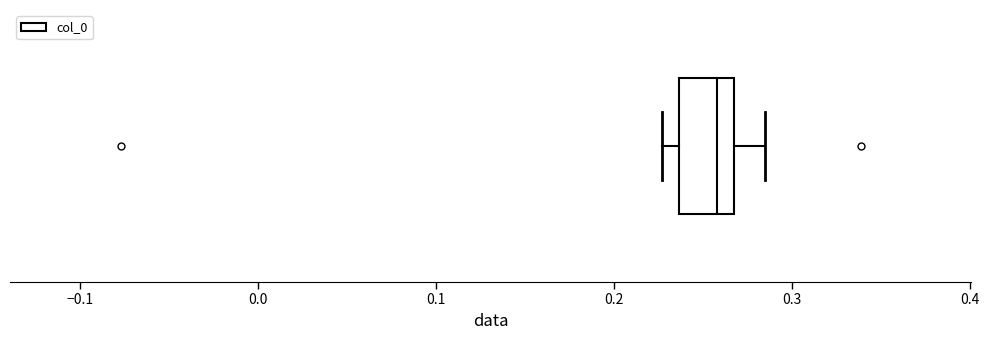

Where is the left edge of the box on the x-axis? The values are not printed on the chart, so give them approximately, as read against the axis.

0.24